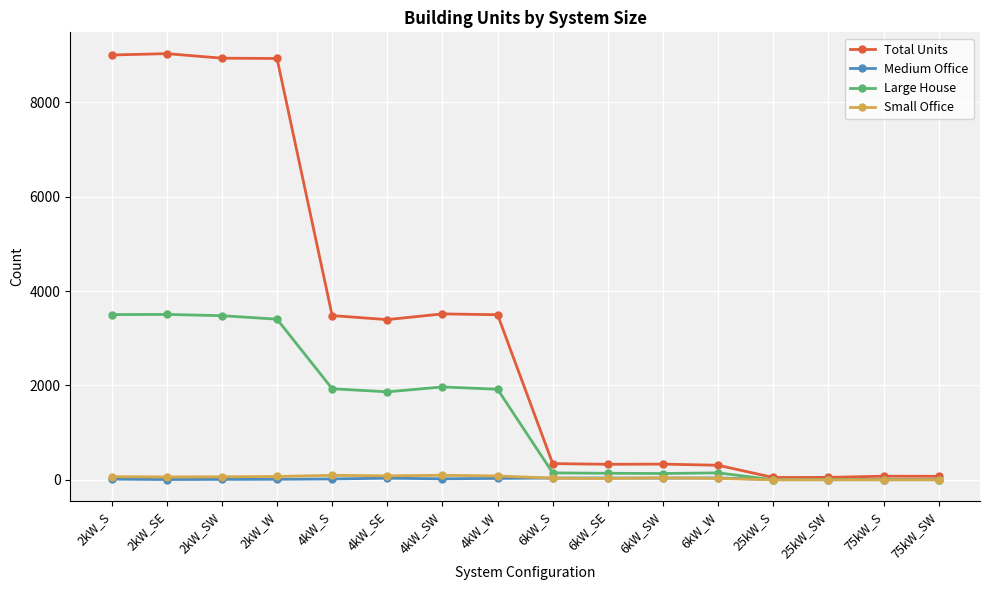

Which series has the widest spread of values?

Total Units